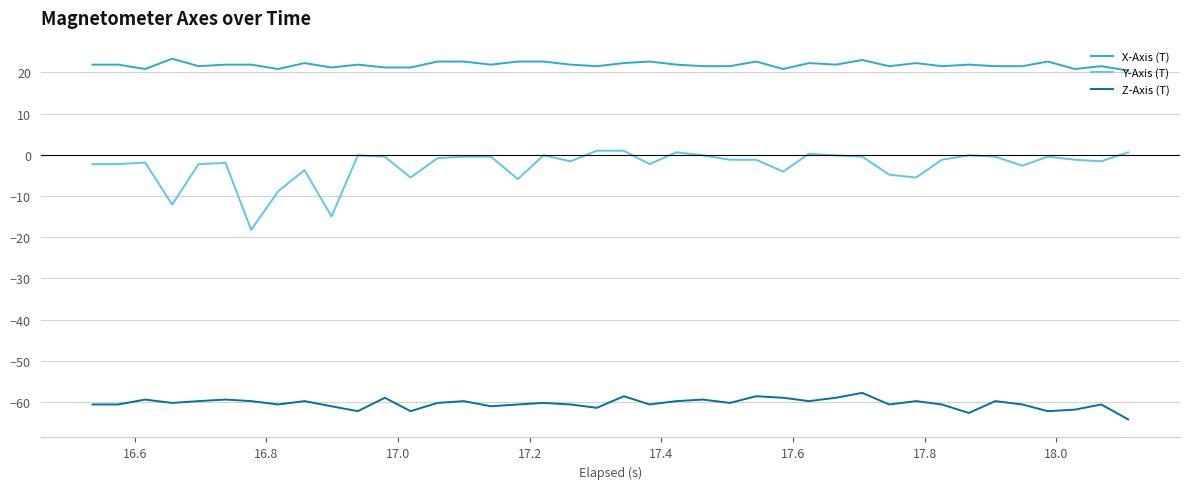

What is the sum of all X-Axis (T) values?

872.2